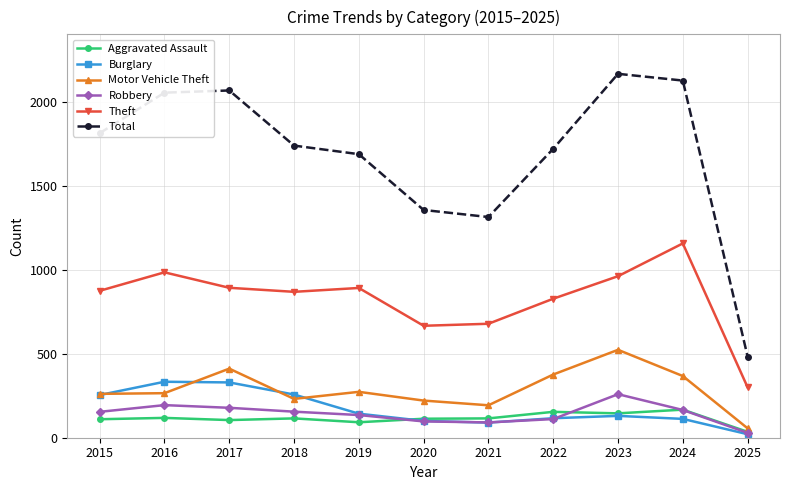

What is the greatest value displayed?

2165